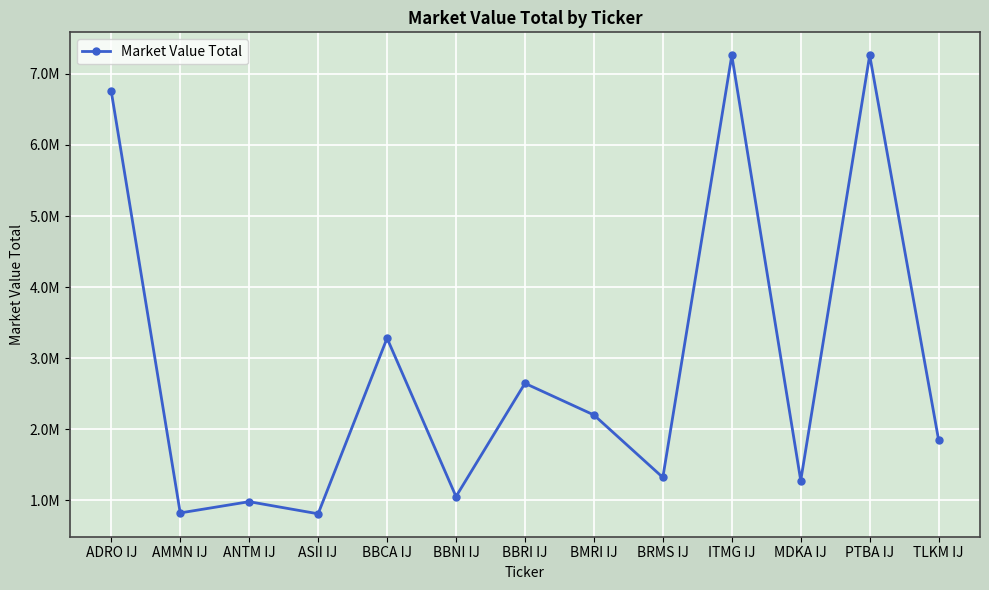

Reading left to right, list all the values displayed in this chart.

ADRO IJ=6752713.7	AMMN IJ=823961.2	ANTM IJ=982157.6	ASII IJ=811660.1	BBCA IJ=3281715.8	BBNI IJ=1054246.3	BBRI IJ=2646891.2	BMRI IJ=2201670.1	BRMS IJ=1322991.1	ITMG IJ=7259954.1	MDKA IJ=1278390.8	PTBA IJ=7261306.1	TLKM IJ=1848336.4